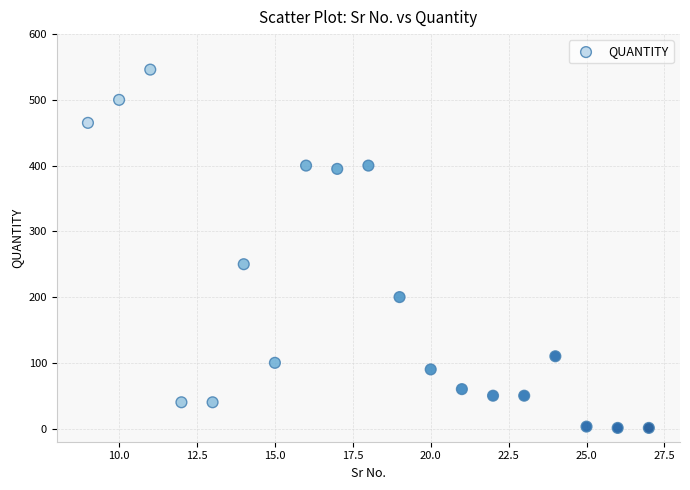

What Y value in the scatter plot is closest to 273?

250